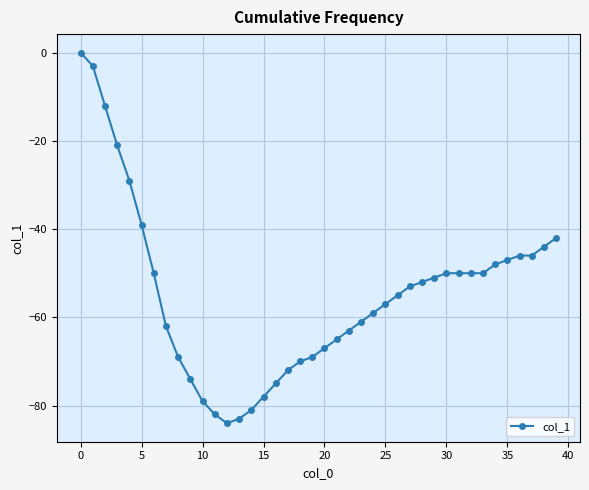

What is the smallest value displayed?

-84